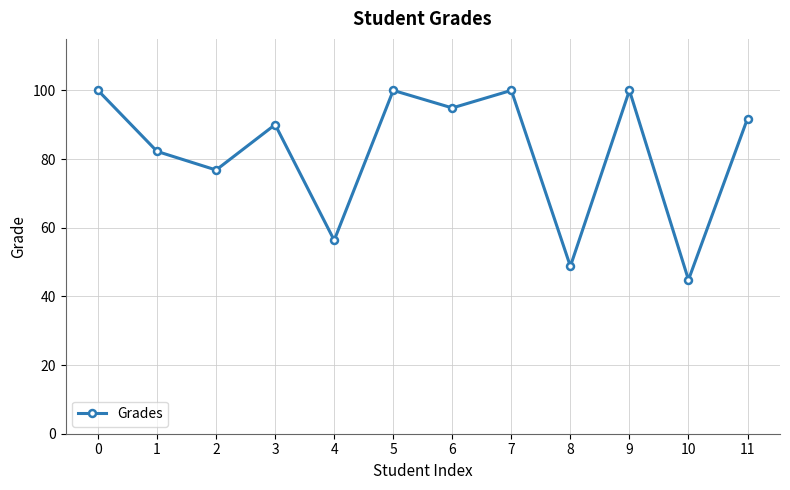

Reading left to right, what are all the values shown in this chart?

0=100.0	1=82.2	2=76.8	3=90.0	4=56.3	5=100.0	6=94.9	7=100.0	8=48.8	9=100.0	10=44.8	11=91.8